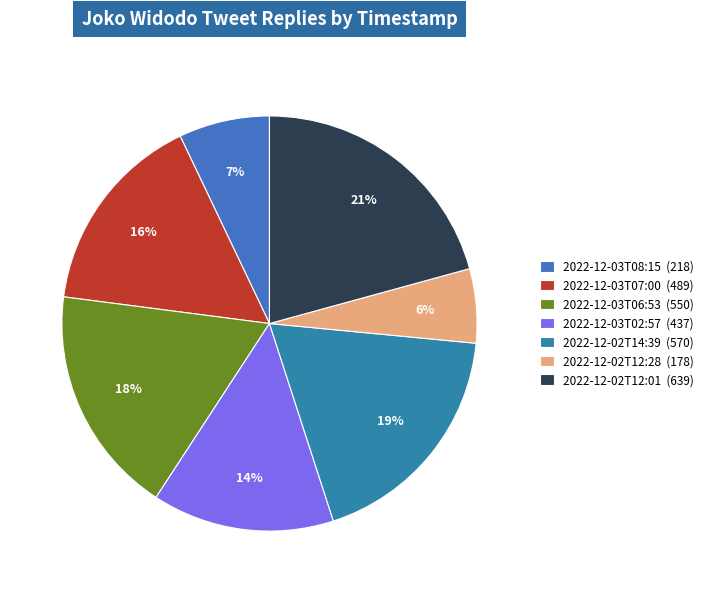

To the nearest percent, what is the difference between the largest and smallest slice percentages?

15%